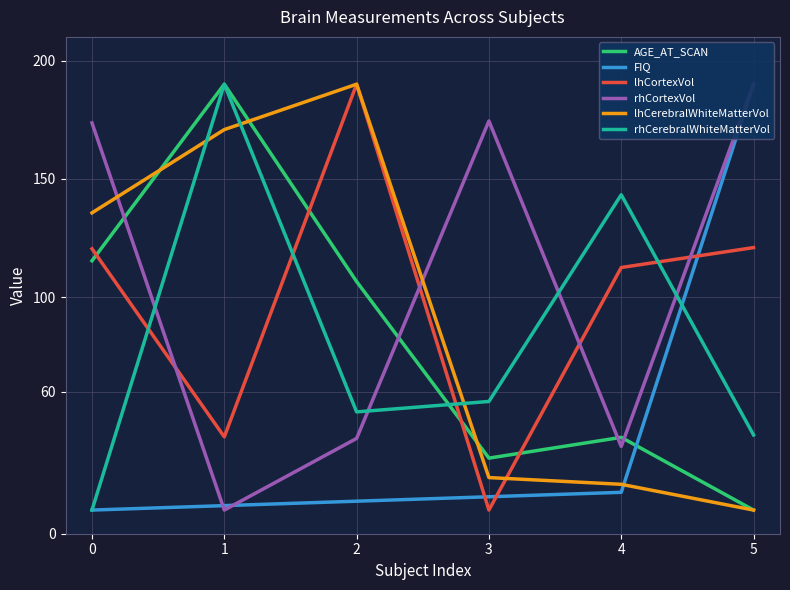

Rank the series by their maximum value, from lowest to highest.

AGE_AT_SCAN, FIQ, lhCortexVol, rhCortexVol, lhCerebralWhiteMatterVol, rhCerebralWhiteMatterVol